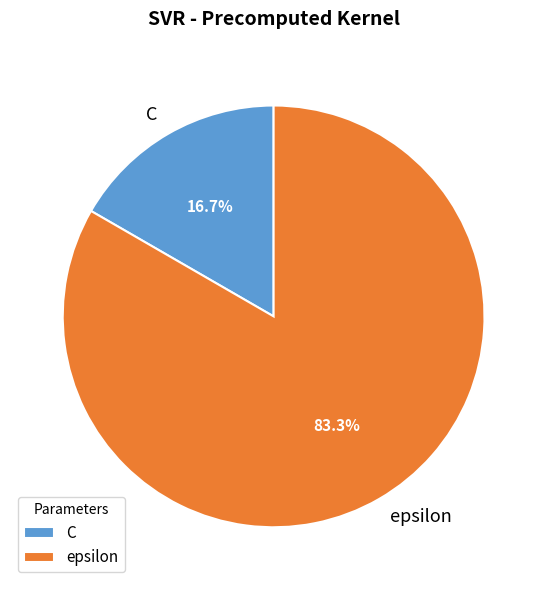

Does epsilon represent more than half of the total?

Yes